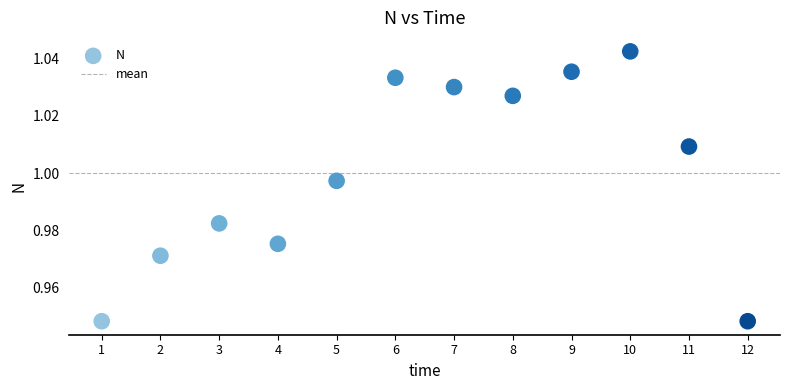

What is the range of X values (max minus min)?

11.0